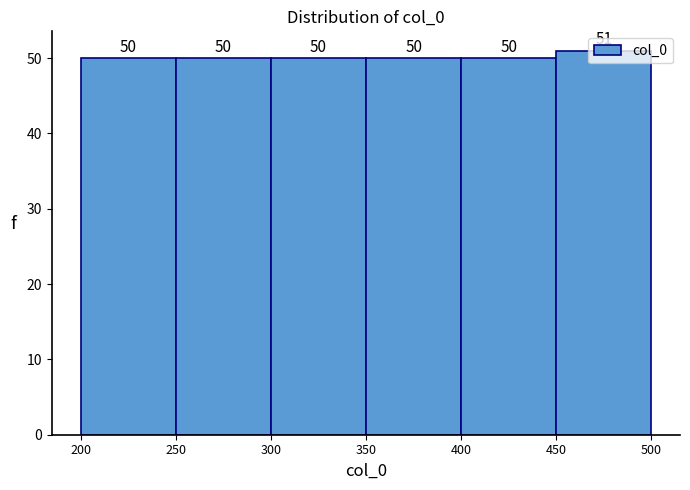

What is the height of the bar covering 450 to 500 on the x-axis?

51